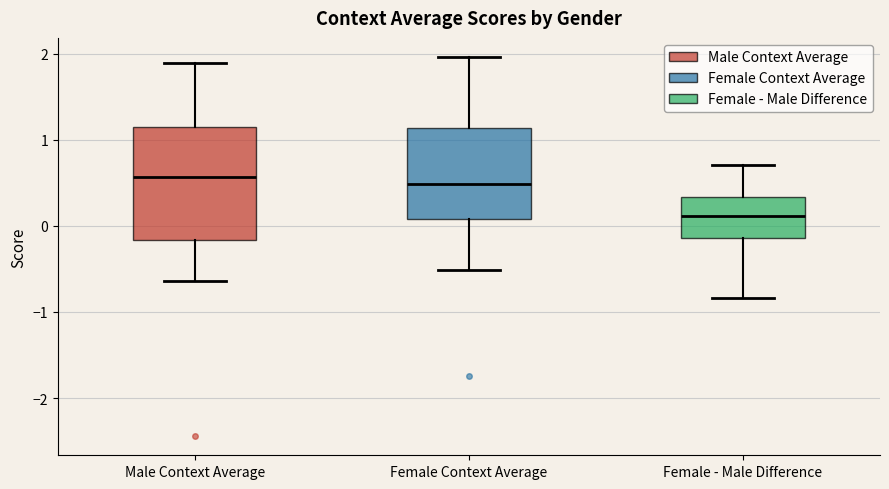

Where does the upper whisker of the box for Male Context Average end on the y-axis? The values are not printed on the chart, so give them approximately, as read against the axis.

1.9